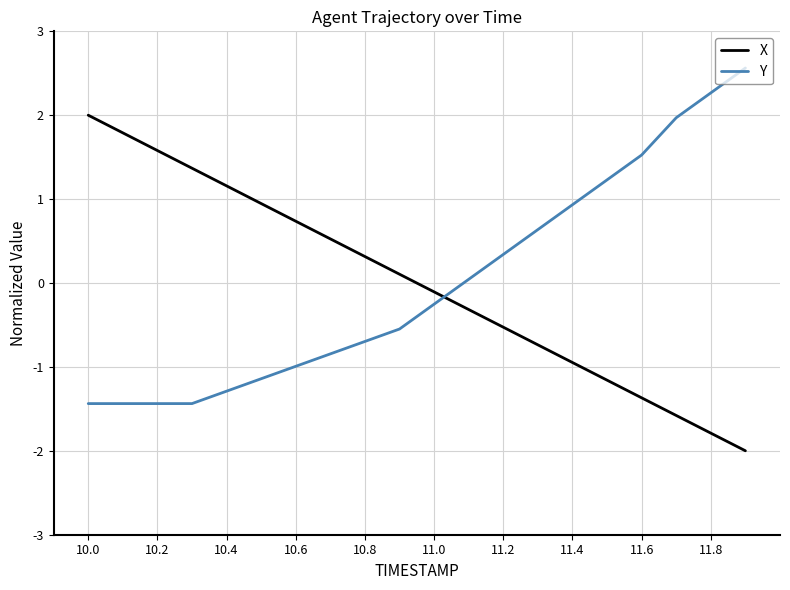

What is the maximum value for Y?

2.6